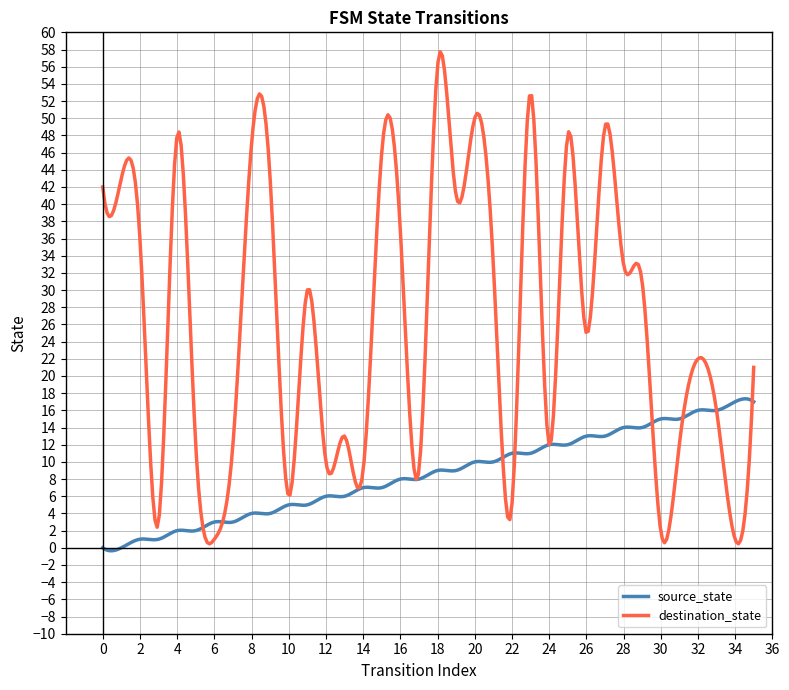

How many categories are shown in the chart?

300